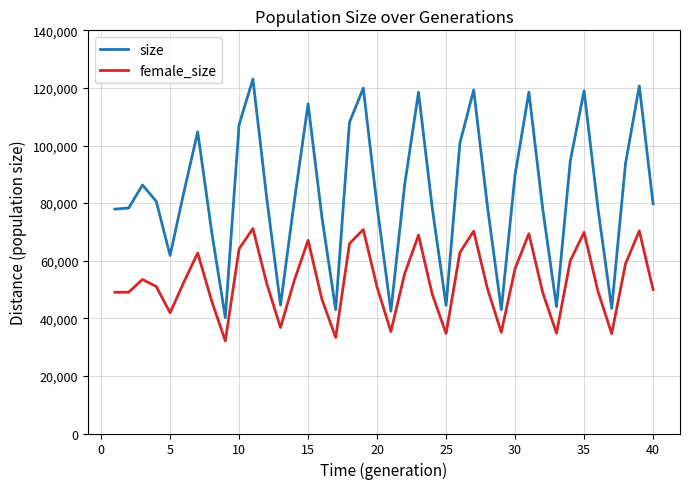

Count the number of data series in this chart.

2